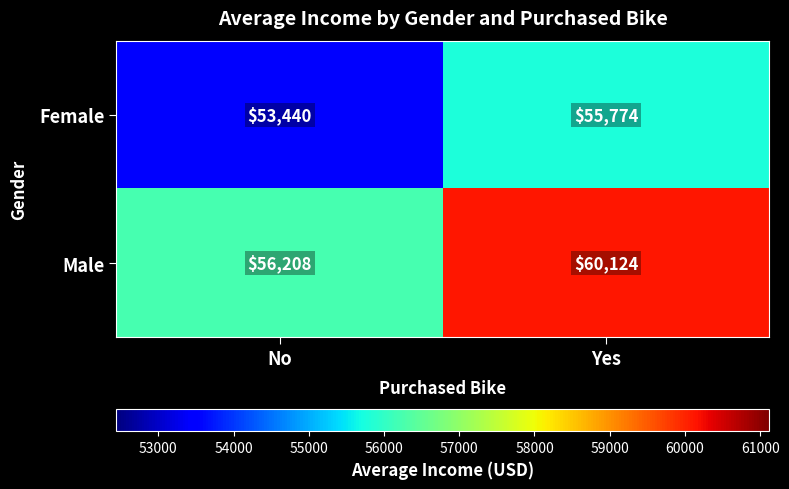

Reading left to right, what are all the values shown in this chart?

Female: 53440	55774
Male: 56208	60124